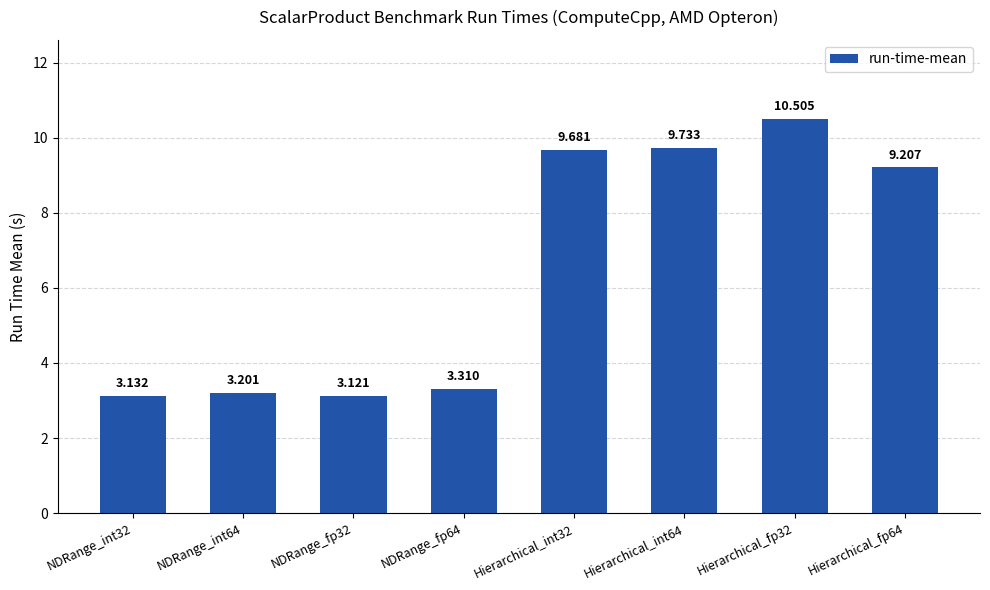

What is the minimum value shown in the chart?

3.1